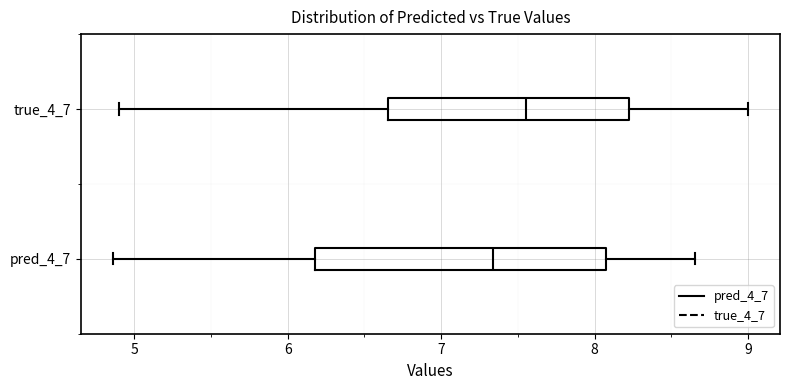

Which box has the furthest to the left median line?

pred_4_7